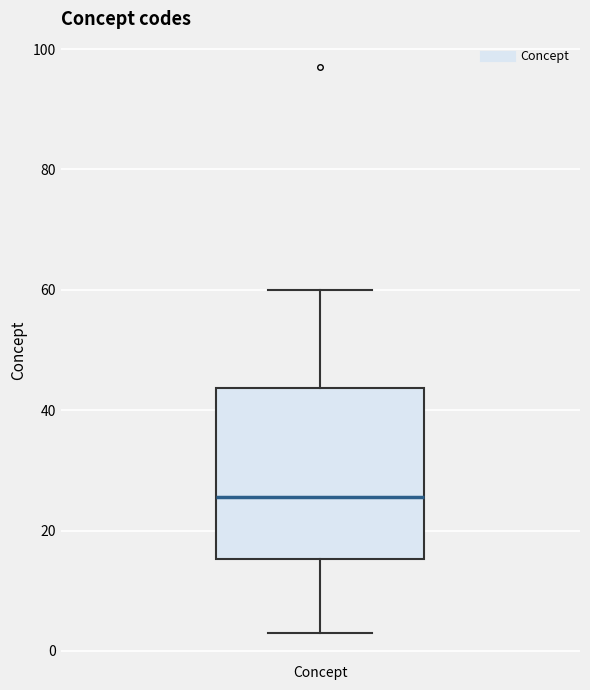

Transcribe this box plot: give where the median line is, the range the box spans, and where the two whiskers end, as read against the y-axis. The values are not printed on the chart, so give them approximately, as read against the axis.

median 26, box 16 to 44, whiskers 4 to 60